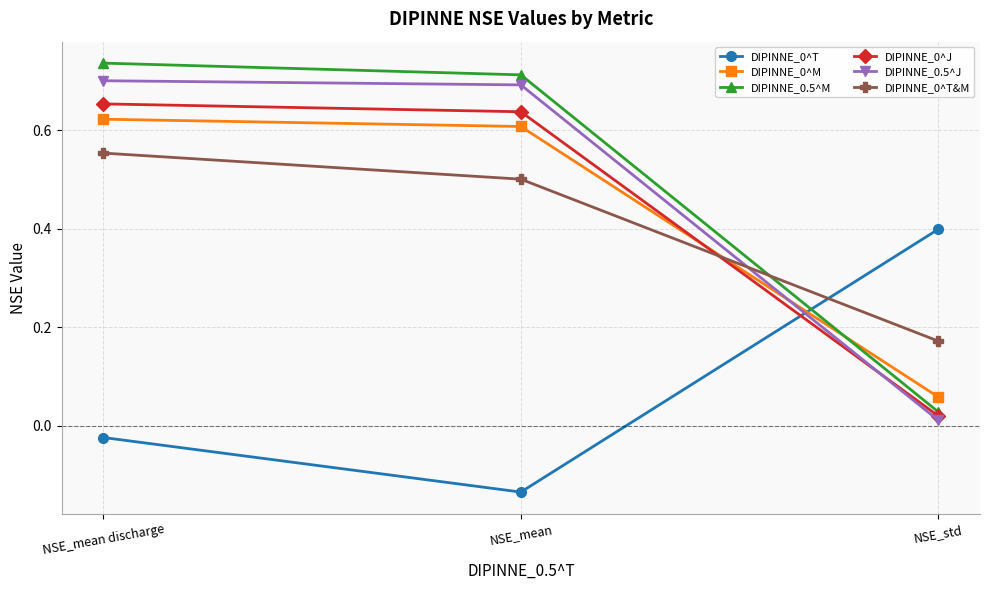

Which category has the lowest value across all series?

NSE_mean